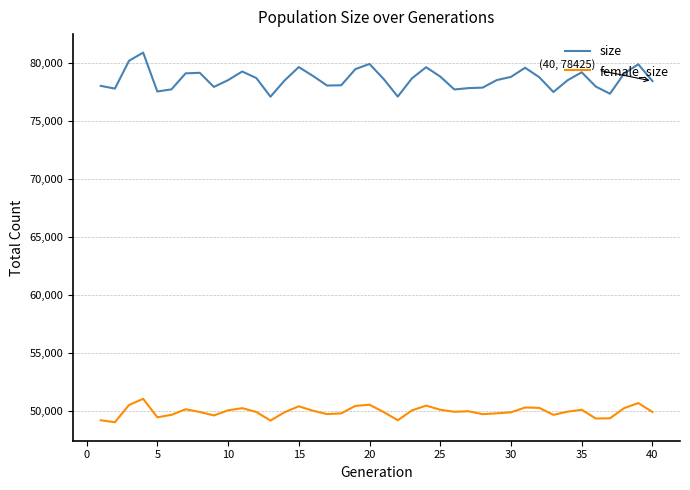

List the series in order of their overall mean, lowest first.

female_size, size